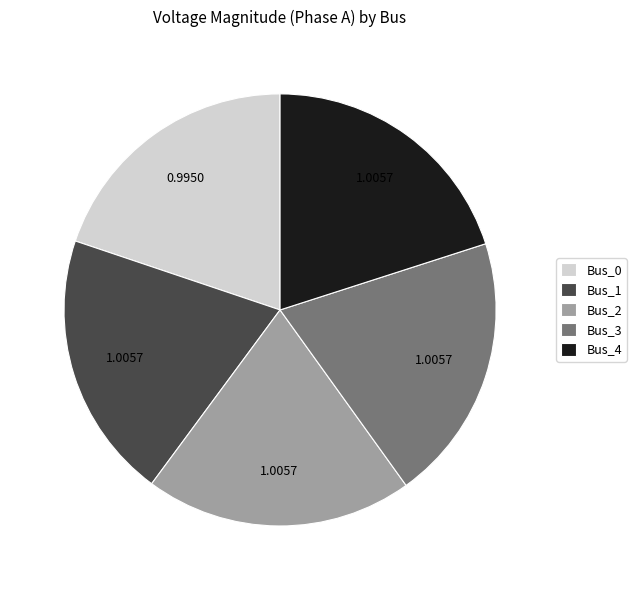

Count the number of slices in the pie.

5